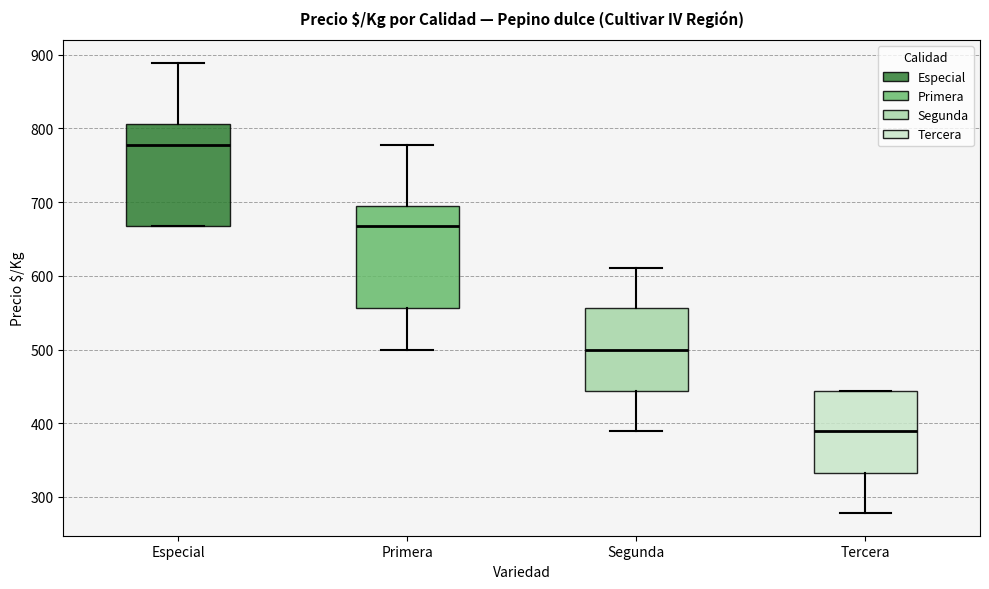

Reading left to right, read every box against the y-axis: the position of its median line, the range the box covers, and the ends of its whiskers. The values are not printed on the chart, so give them approximately, as read against the axis.

Especial: median 780, box 670 to 810, whiskers 670 to 890
Primera: median 670, box 560 to 690, whiskers 500 to 780
Segunda: median 500, box 440 to 560, whiskers 390 to 610
Tercera: median 390, box 330 to 440, whiskers 280 to 440